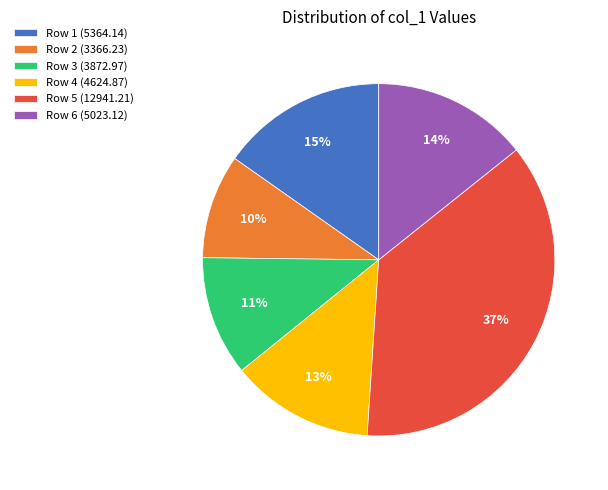

Rank the categories by value from highest to lowest.

Row 5, Row 1, Row 6, Row 4, Row 3, Row 2